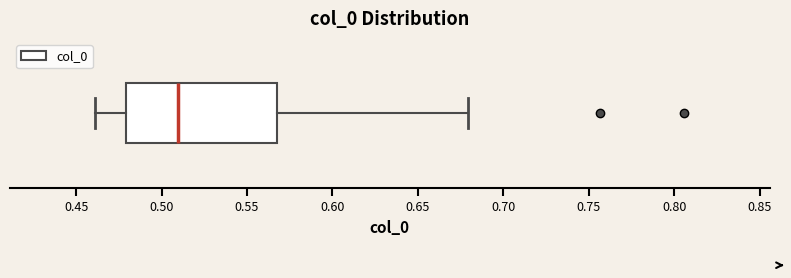

Transcribe this box plot: give where the median line is, the range the box spans, and where the two whiskers end, as read against the x-axis. The values are not printed on the chart, so give them approximately, as read against the axis.

median 0.51, box 0.48 to 0.57, whiskers 0.46 to 0.68